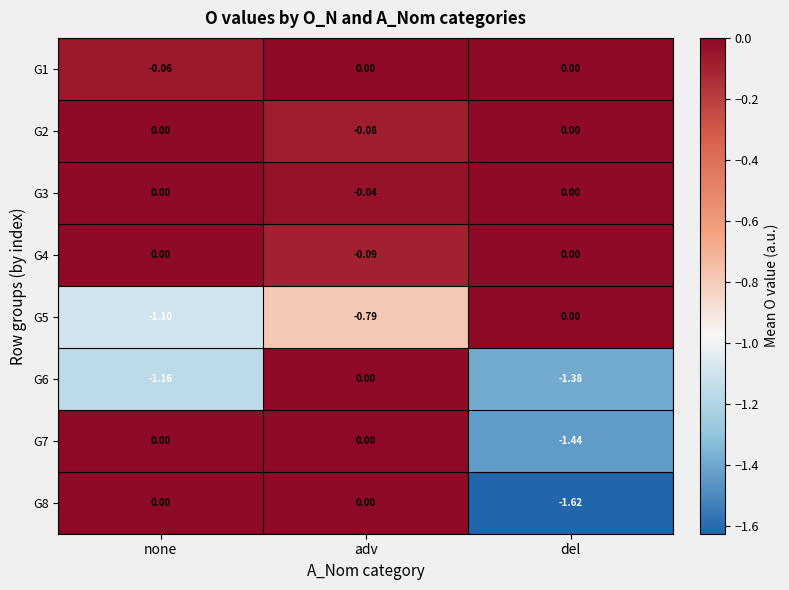

Where does the G6 series first go above -1?

adv